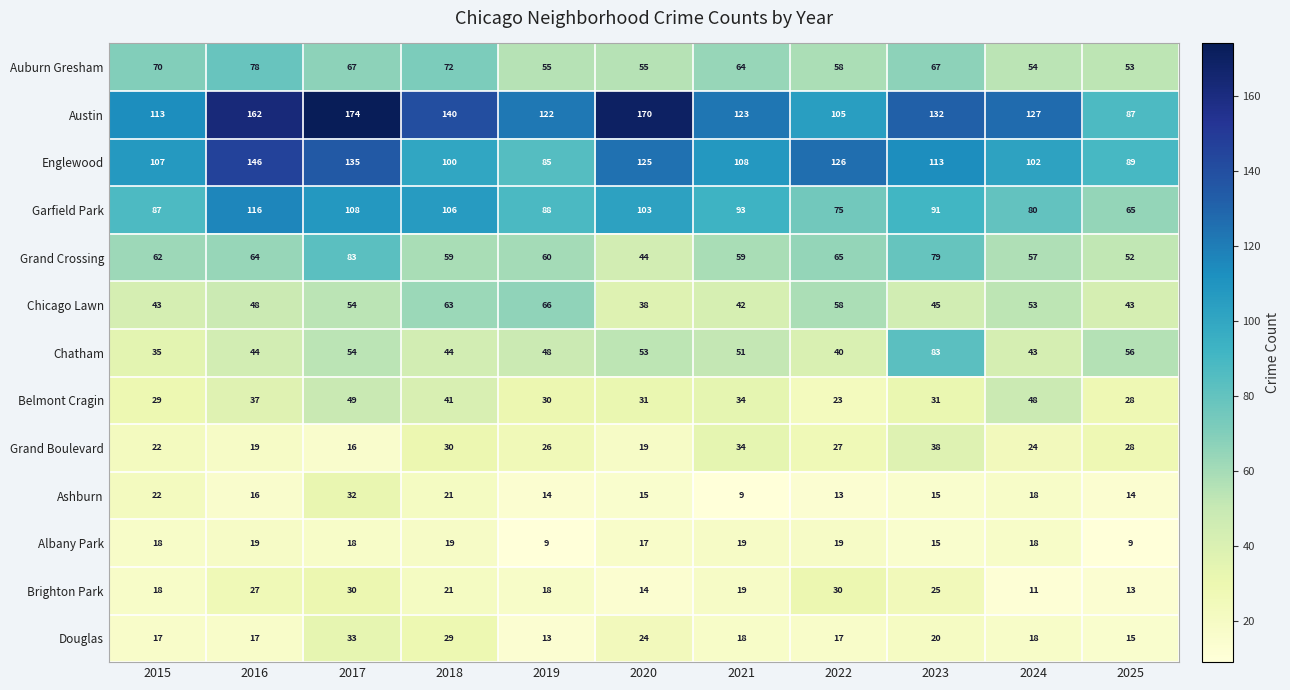

Is the value of Belmont Cragin at 2022 greater than the value of Douglas at 2021?

Yes